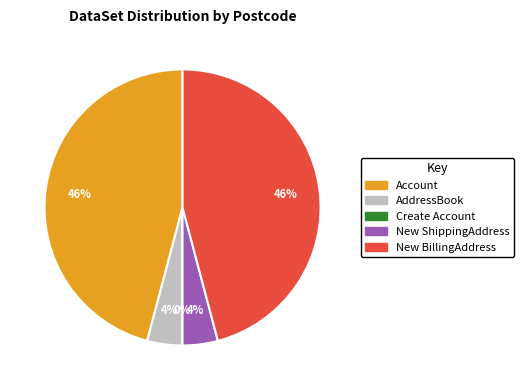

Is the sum of New ShippingAddress and AddressBook greater than half?

No